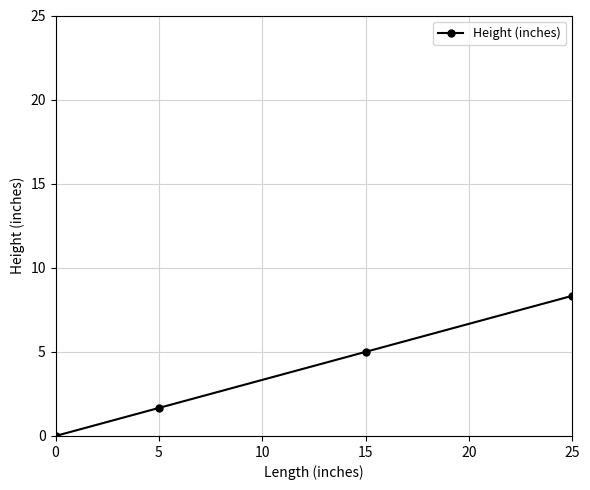

How many series are shown in this chart?

1